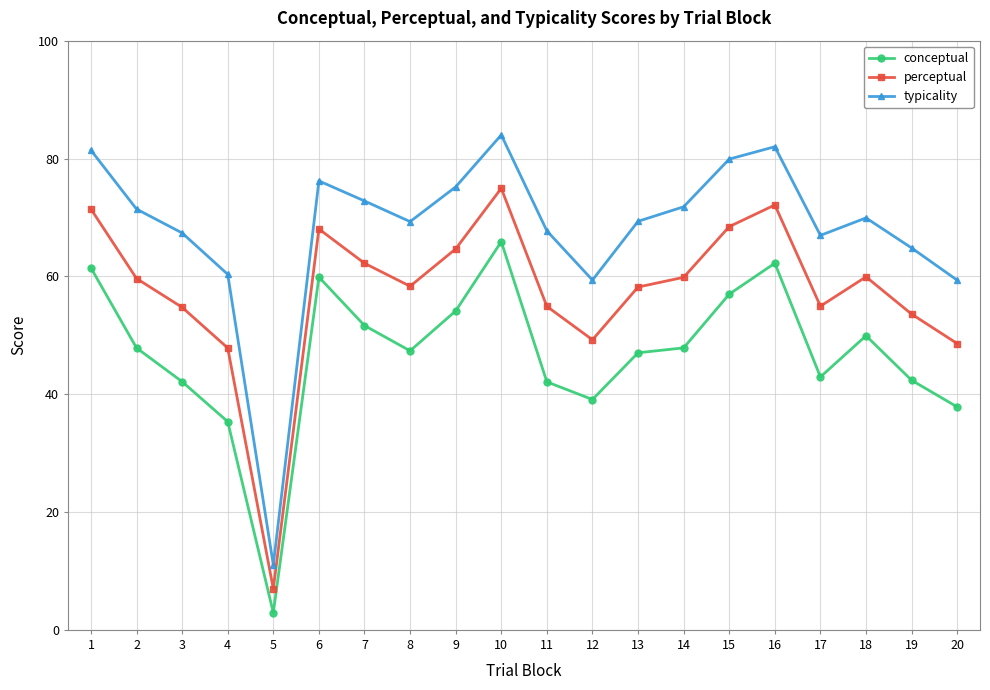

True or false: conceptual has a value of 42.9 at 17.

True